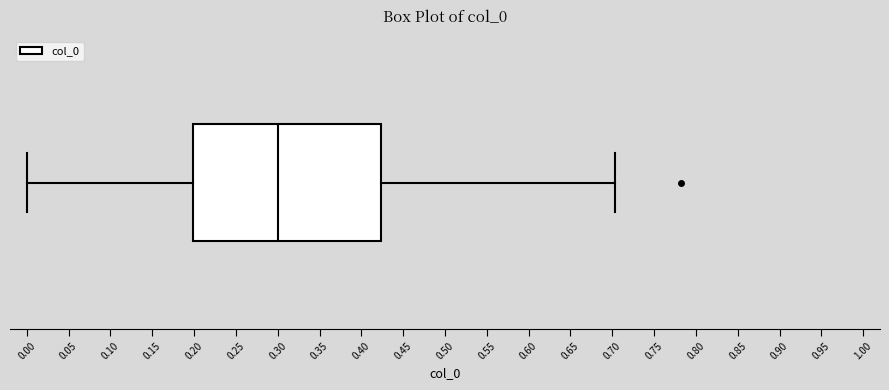

Transcribe this box plot: give where the median line is, the range the box spans, and where the two whiskers end, as read against the x-axis. The values are not printed on the chart, so give them approximately, as read against the axis.

median 0.300, box 0.200 to 0.425, whiskers 0.000 to 0.705